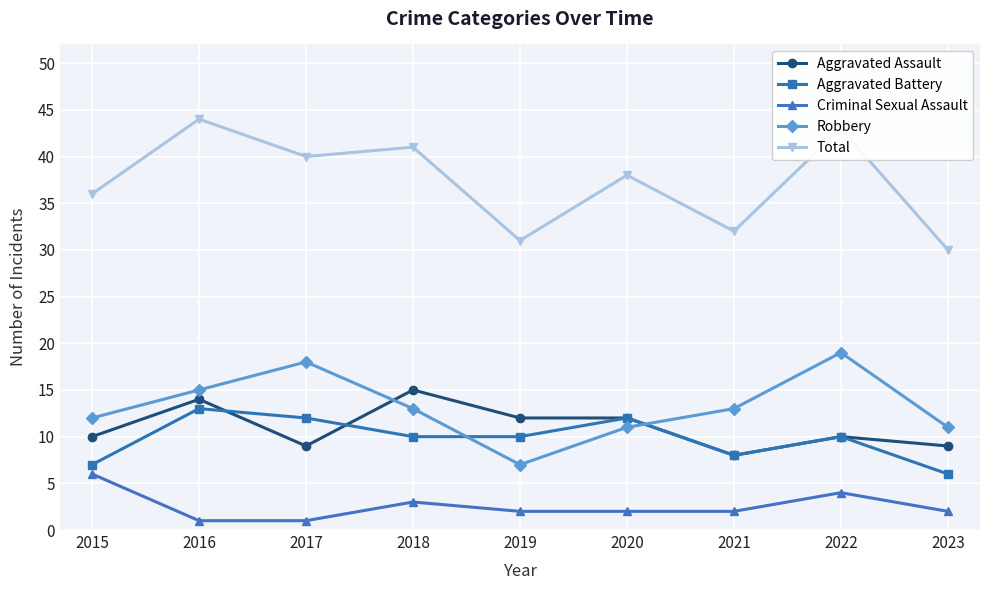

What is the difference between the maximum and second lowest values in the Criminal Sexual Assault series?

5